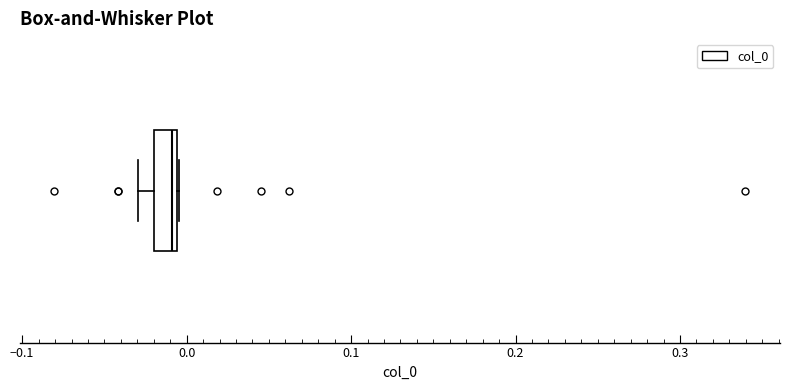

Where is the left edge of the box on the x-axis? The values are not printed on the chart, so give them approximately, as read against the axis.

-0.02